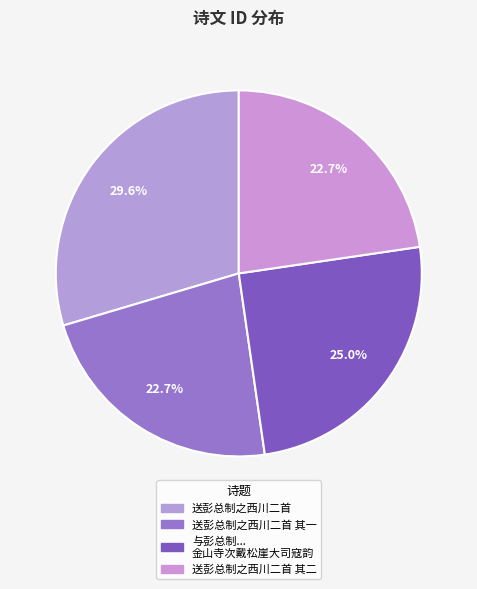

Which category has the smallest portion of the pie?

送彭总制之西川二首 其一